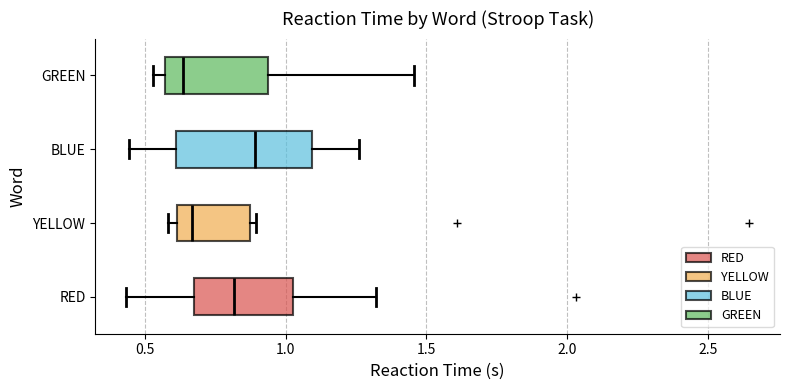

Reading bottom to top, read every box against the x-axis: the position of its median line, the range the box covers, and the ends of its whiskers. The values are not printed on the chart, so give them approximately, as read against the axis.

RED: median 0.80, box 0.70 to 1.05, whiskers 0.45 to 1.30
YELLOW: median 0.65, box 0.60 to 0.85, whiskers 0.60 (just left of the box's left edge) to 0.90
BLUE: median 0.90, box 0.60 to 1.10, whiskers 0.45 to 1.25
GREEN: median 0.65, box 0.55 to 0.95, whiskers 0.55 (just left of the box's left edge) to 1.45